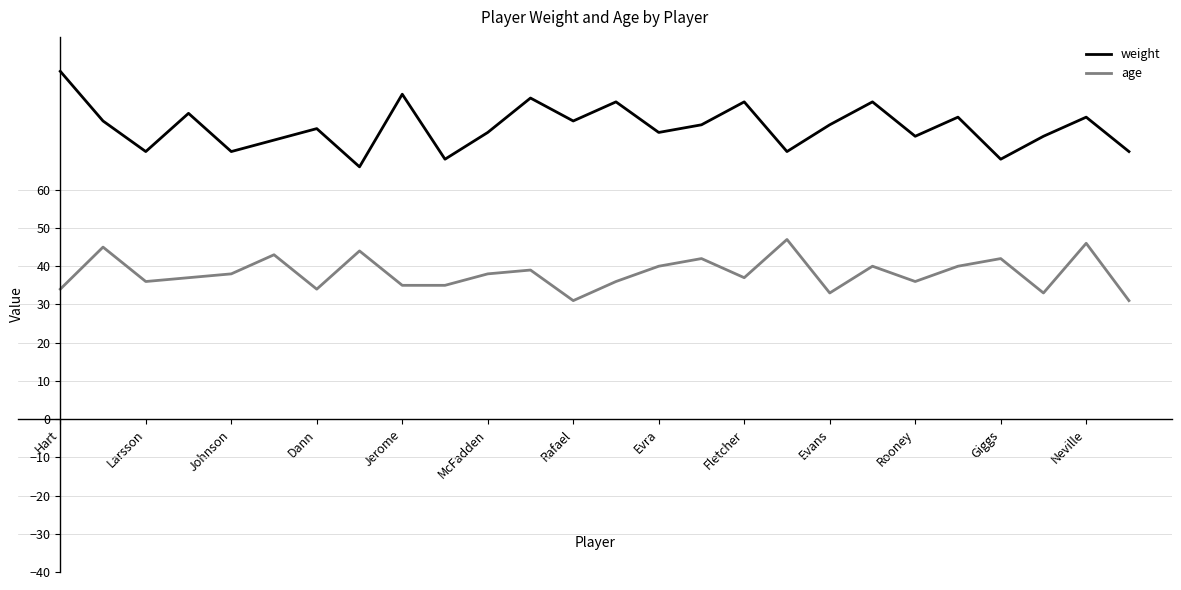

Rank the series by their maximum value, from lowest to highest.

age, weight